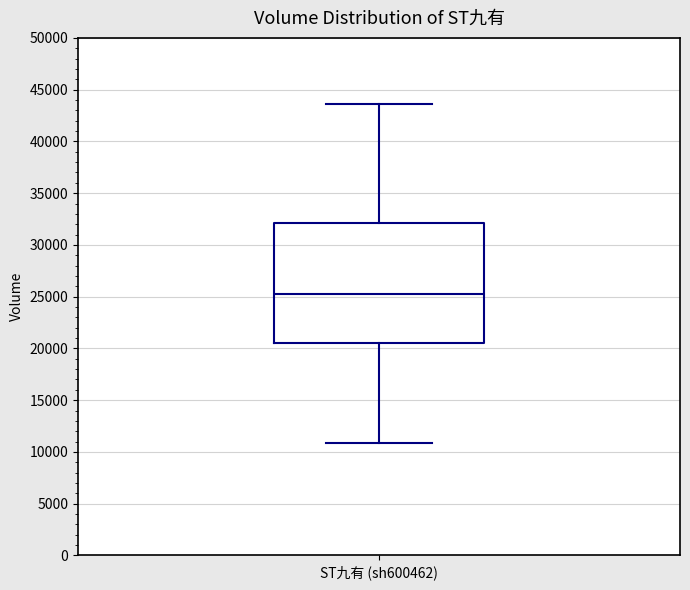

Transcribe this box plot: give where the median line is, the range the box spans, and where the two whiskers end, as read against the y-axis. The values are not printed on the chart, so give them approximately, as read against the axis.

median 25500, box 20500 to 32000, whiskers 11000 to 43500